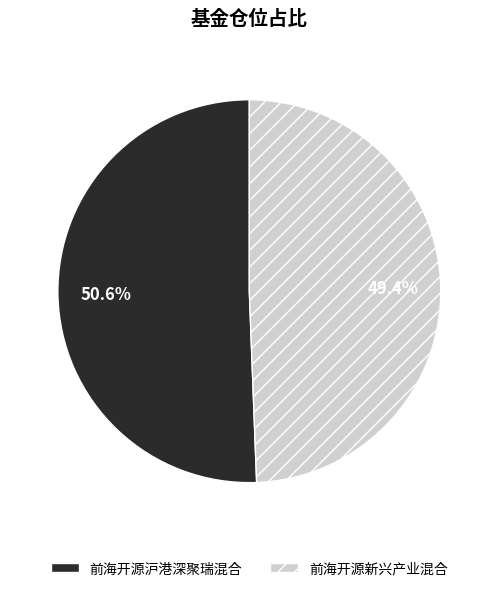

The 前海开源沪港深聚瑞混合 slice represents 51% of the pie. True or false?

True